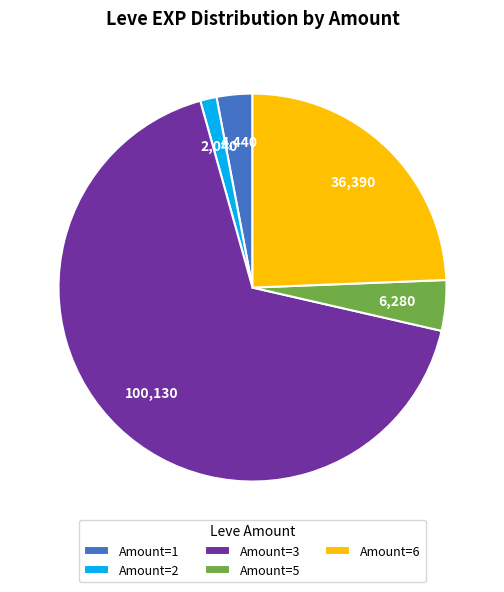

Which has a higher value, Amount=3 or Amount=5?

Amount=3